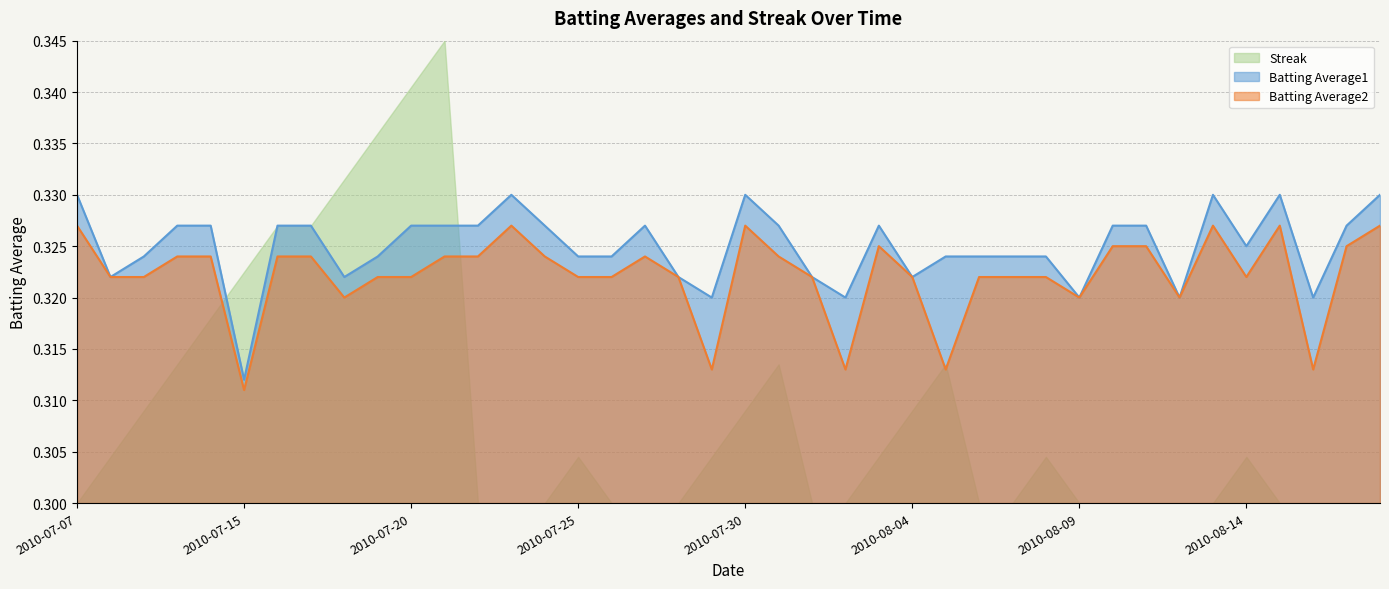

Which series has the largest range (max minus min)?

Streak